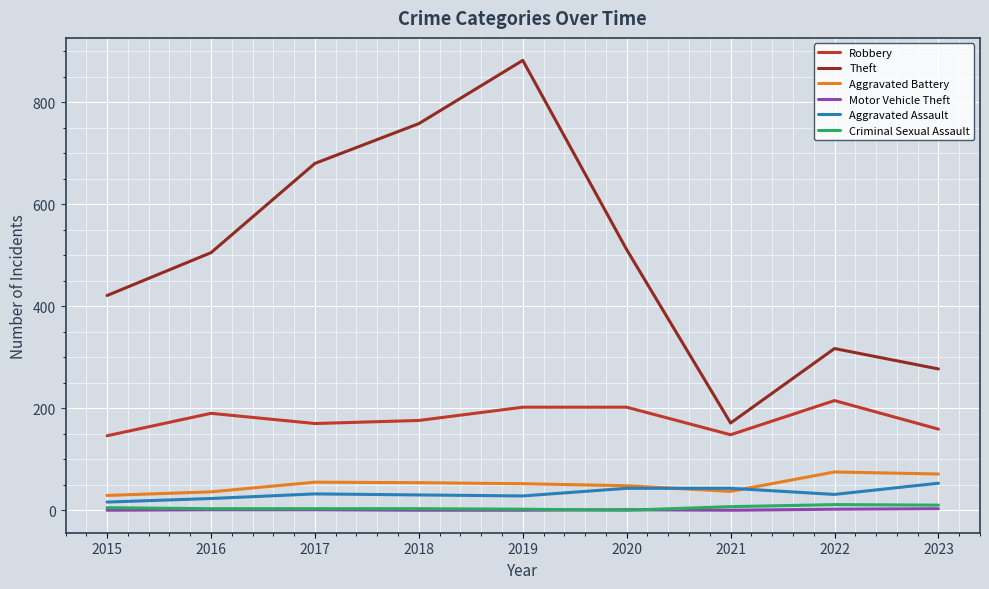

Where is the first local maximum for Robbery?

2016